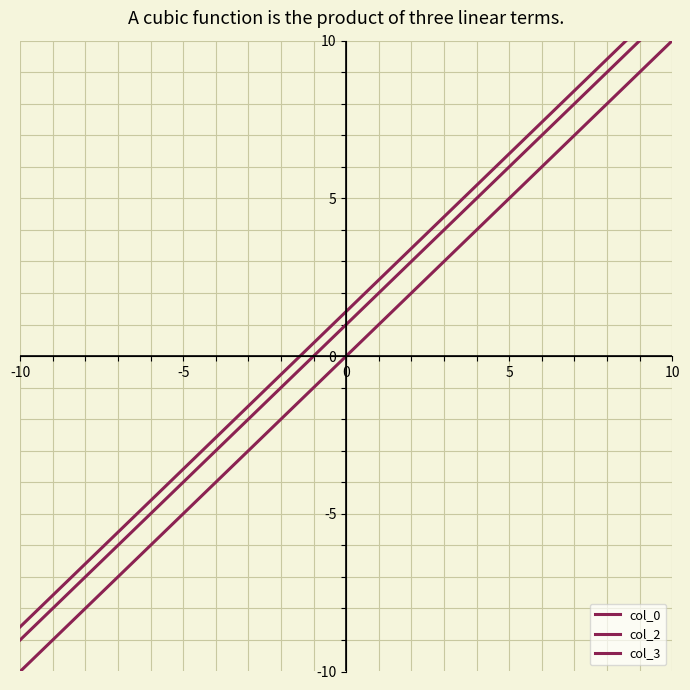

What is the total value across all series at 19?

17